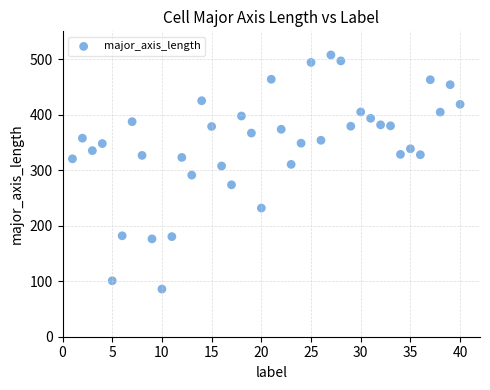

What is the range of X values (max minus min)?

39.0